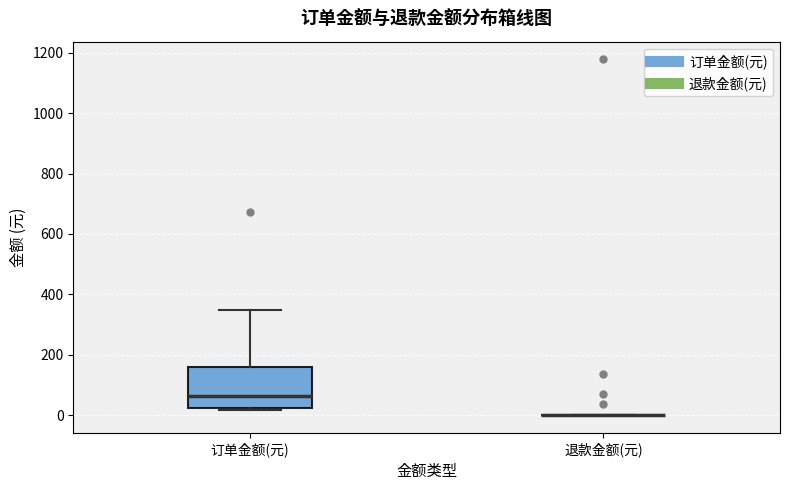

Reading left to right, transcribe this box plot: for each box, give where its median line is, the range the box spans, and where its two whiskers end, as read against the y-axis. The values are not printed on the chart, so give them approximately, as read against the axis.

订单金额(元): median 60, box 20 to 160, whiskers 20 (just below the box's lower edge) to 340
退款金额(元): box collapsed to a line at 0, whiskers 0 to 0